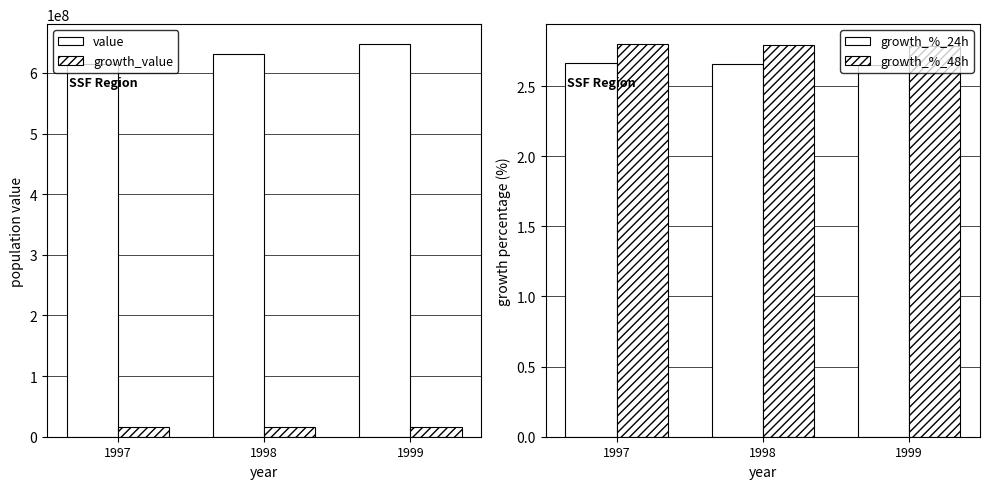

Which series has the largest range (max minus min)?

value